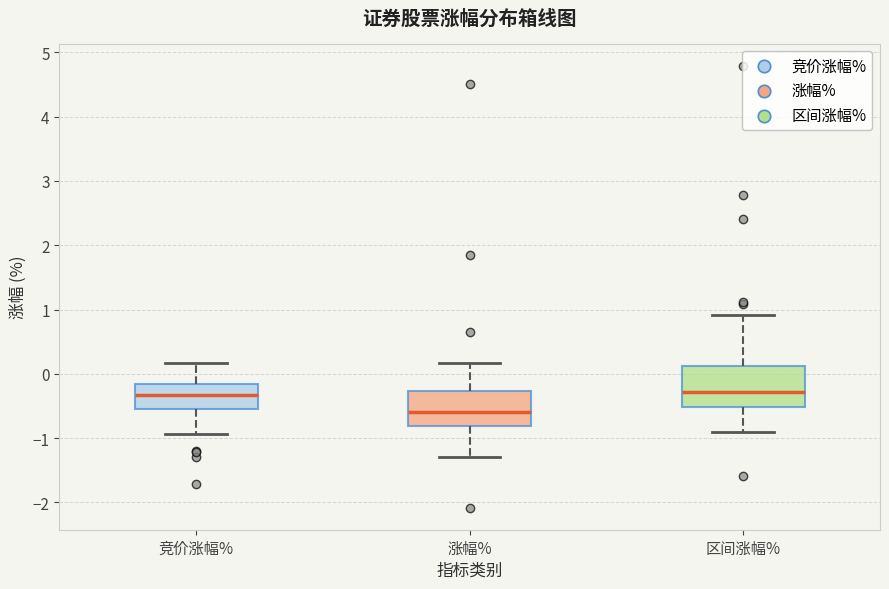

Which box's median line is the lowest?

涨幅%